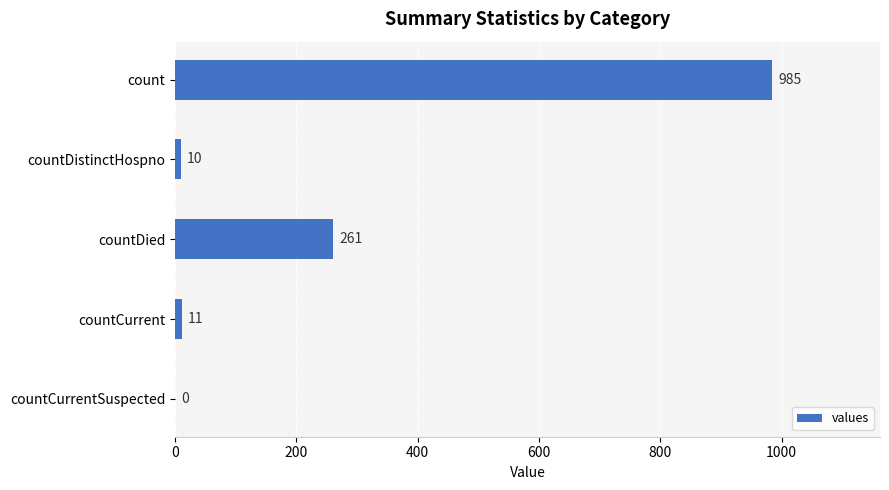

Where is the data nearest to the value 492?

countDied